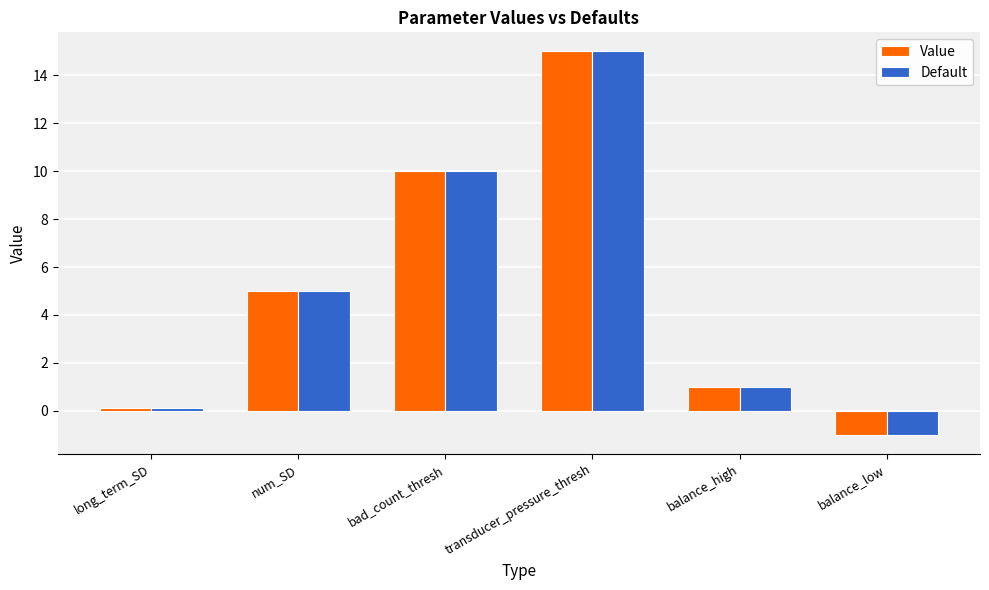

At which label is Value closest to 7?

num_SD